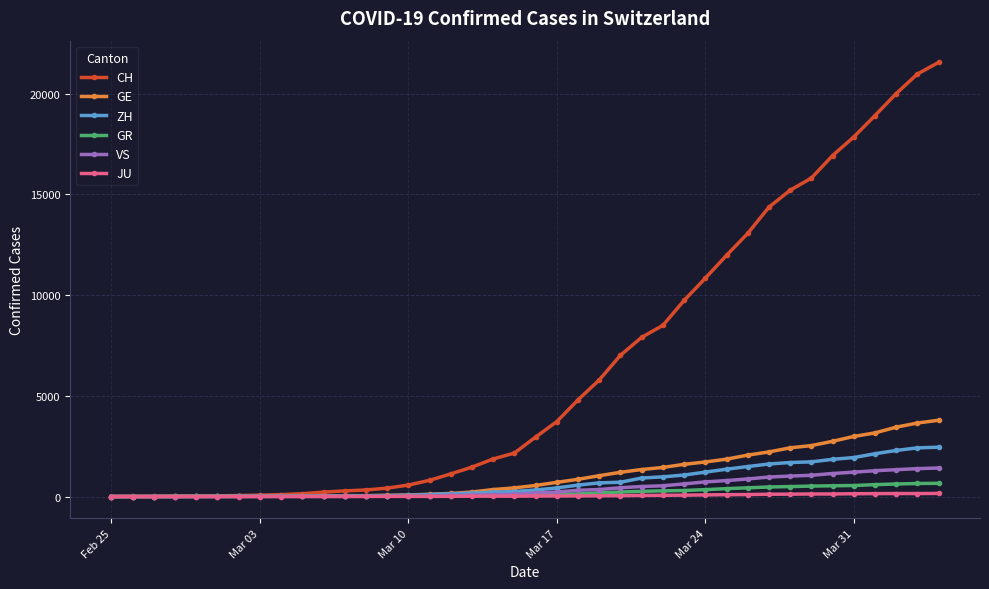

Which series has the largest total across all categories?

CH